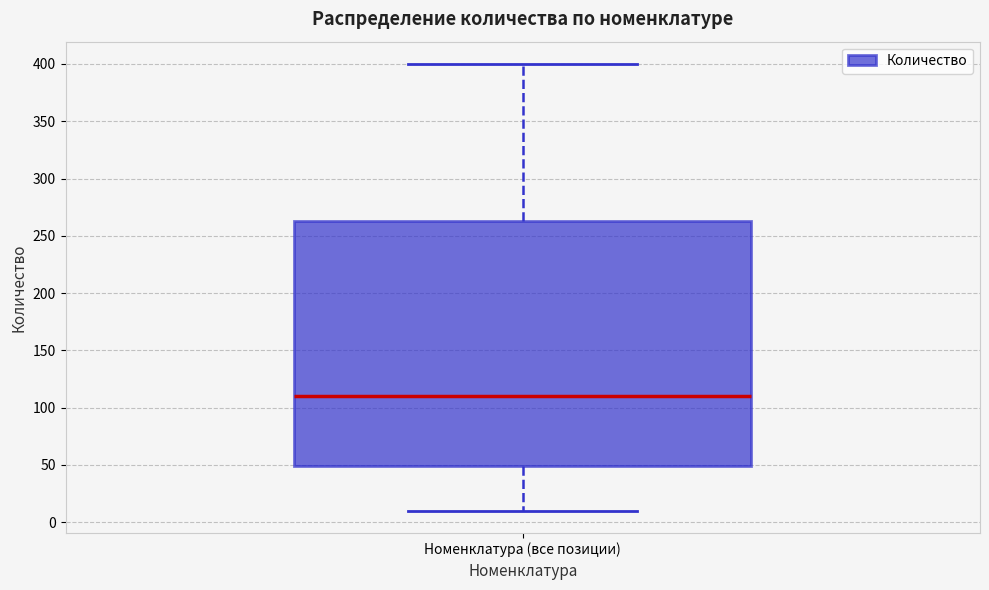

Transcribe this box plot: give where the median line is, the range the box spans, and where the two whiskers end, as read against the y-axis. The values are not printed on the chart, so give them approximately, as read against the axis.

median 110, box 50 to 265, whiskers 10 to 400